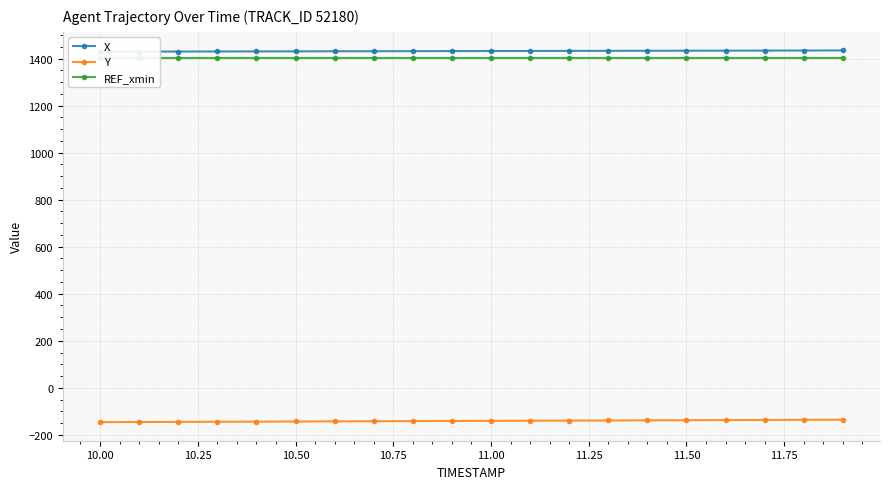

What is the lowest value of the Y series?

-146.0